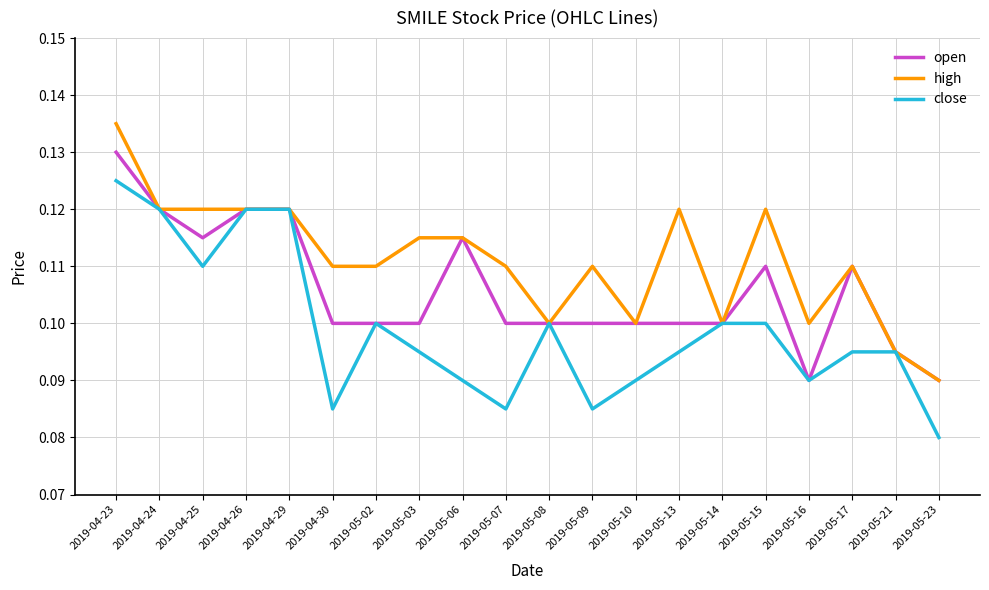

What are all the series names shown in the legend?

open, high, close